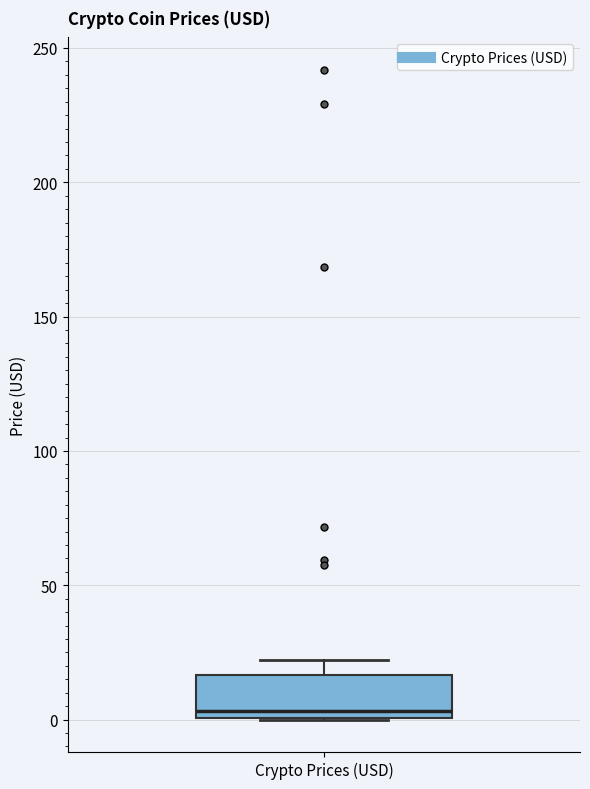

Where does the median line of the box for Crypto Prices (USD) sit on the y-axis? The values are not printed on the chart, so give them approximately, as read against the axis.

5